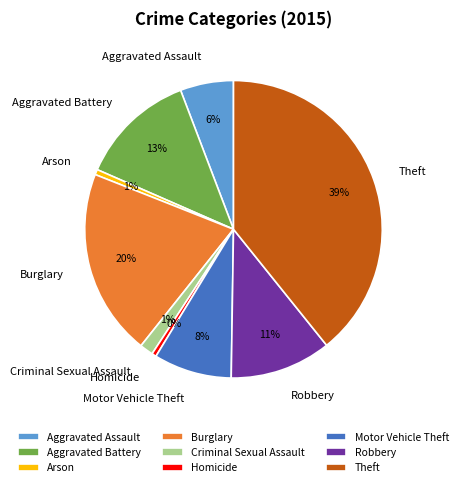

To the nearest percent, what portion does Burglary represent?

20%